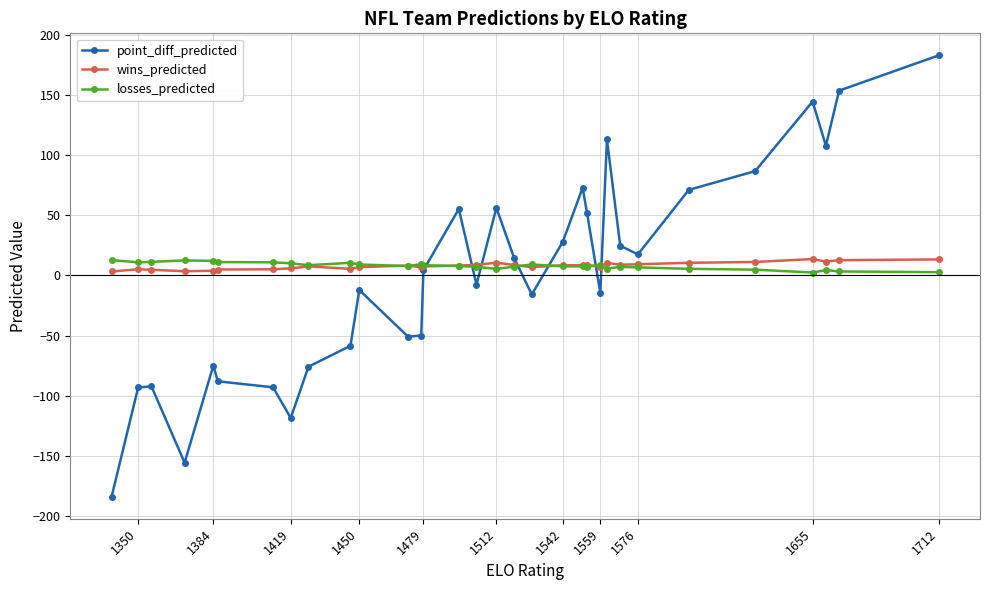

True or false: wins_predicted has more than 2 points higher than both neighbors.

True